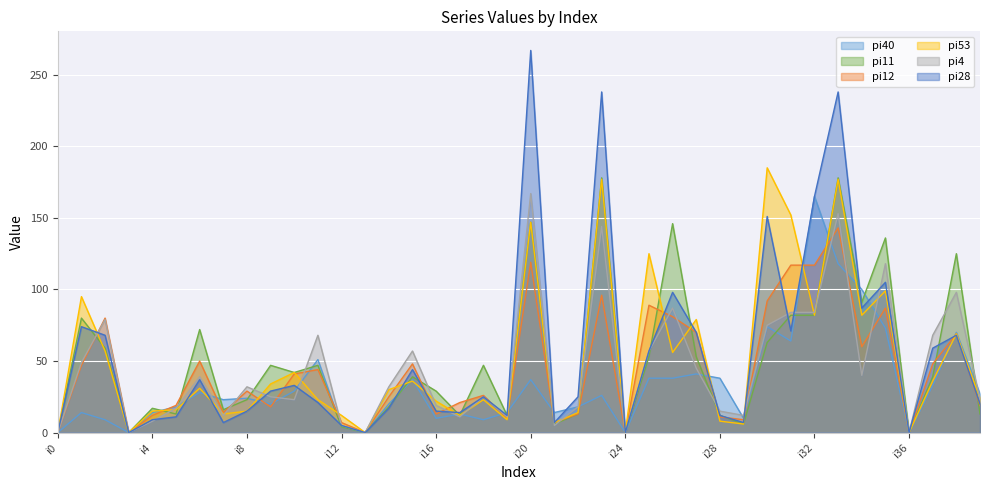

Which category has the highest value in the pi53 series?

i30